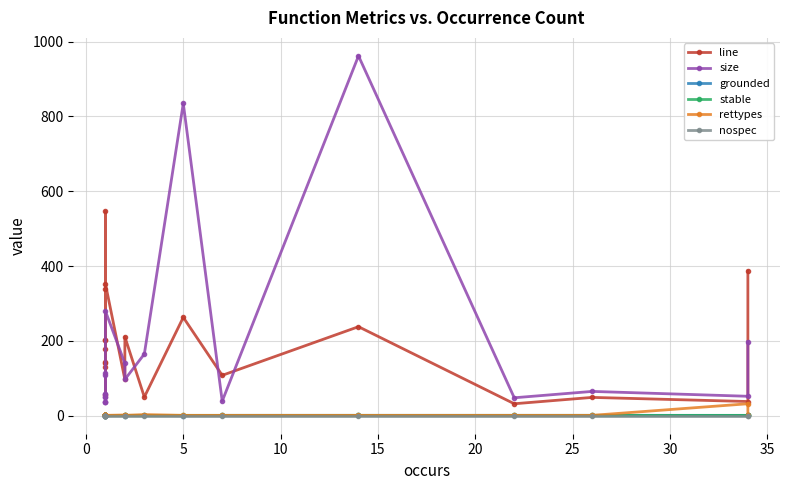

In rettypes, how many points are lower than both neighbors (excluding endpoints)?

1